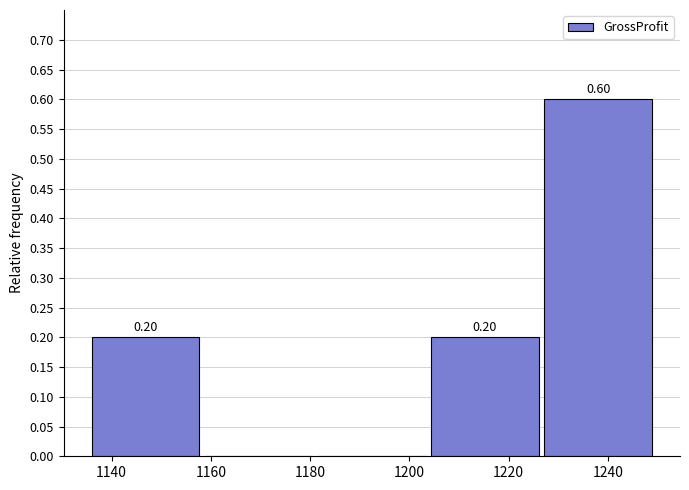

Which range on the x-axis has the tallest bar?

1227.2 to 1250.0